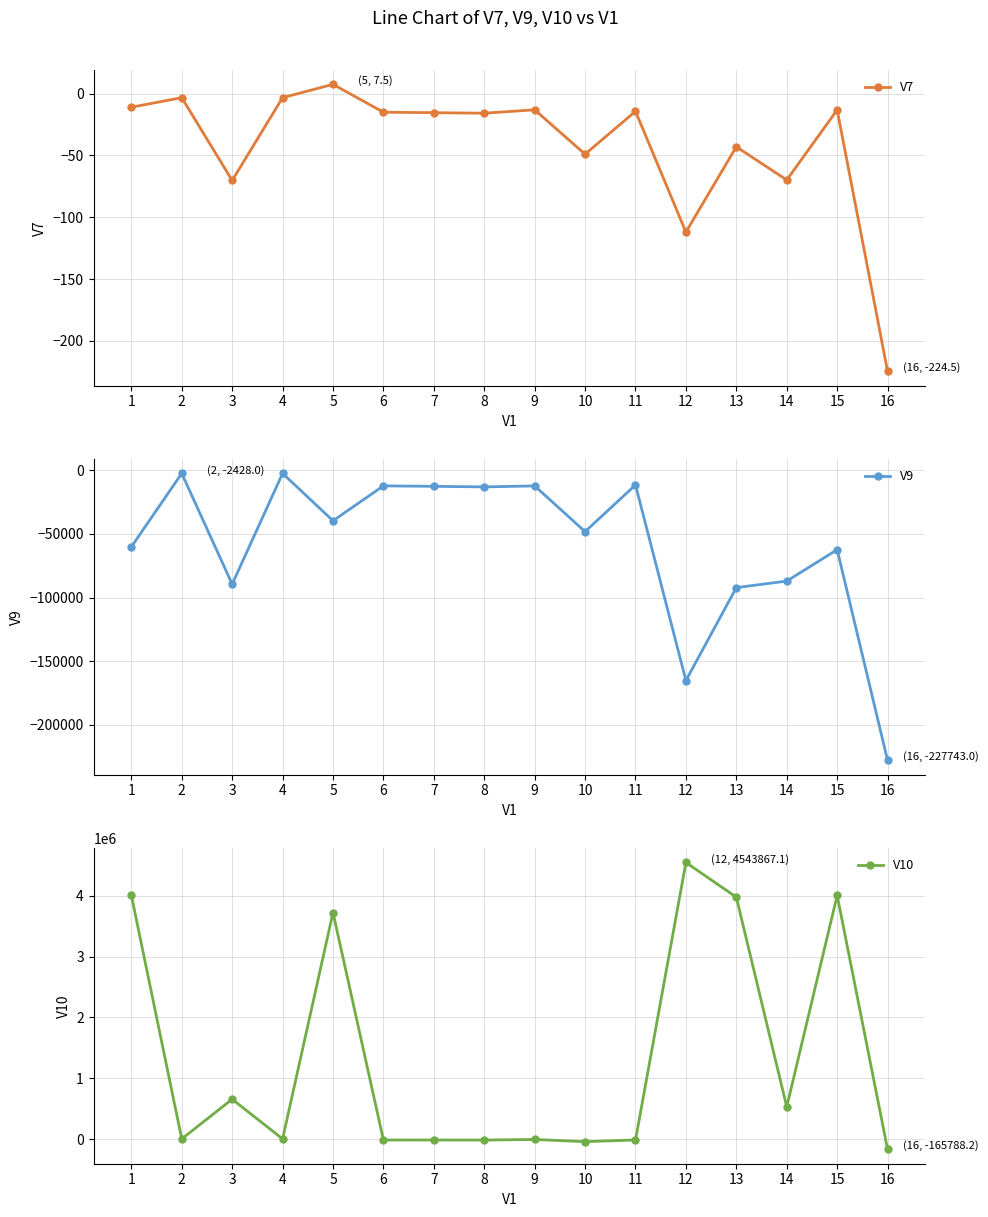

Between 5 and 3, which is larger?

5